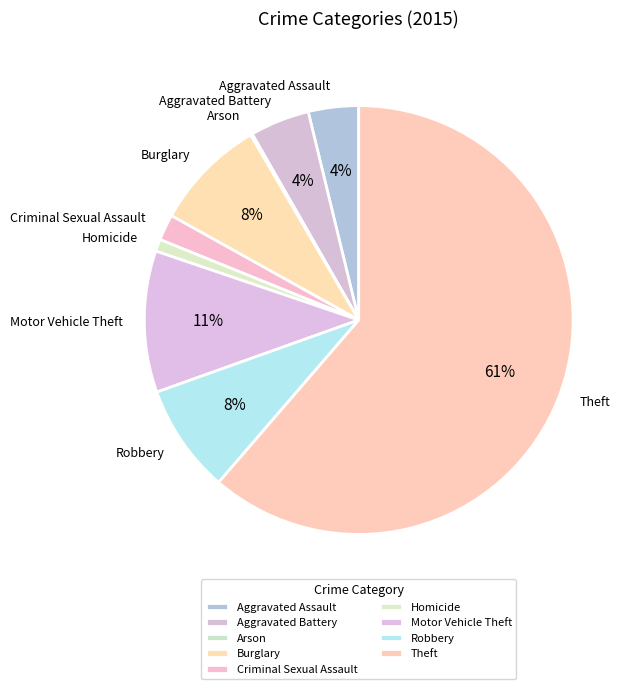

Do Criminal Sexual Assault and Aggravated Battery together represent more than half of the pie?

No